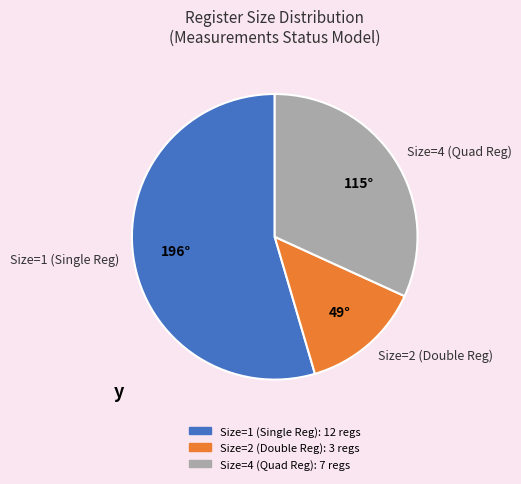

Rank the categories by value from lowest to highest.

Size=2 (Double Reg), Size=4 (Quad Reg), Size=1 (Single Reg)